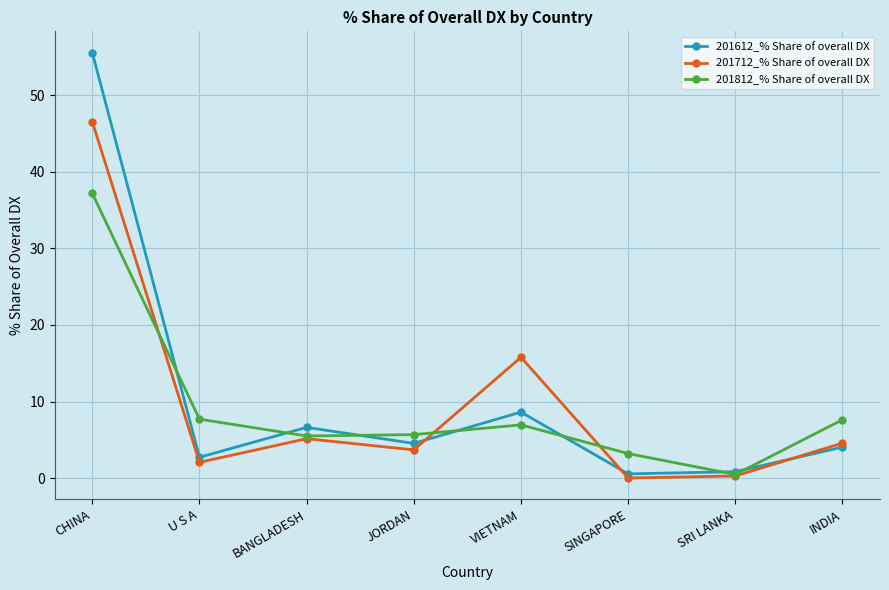

True or false: 201612_% Share of overall DX and 201712_% Share of overall DX intersect in this chart.

True